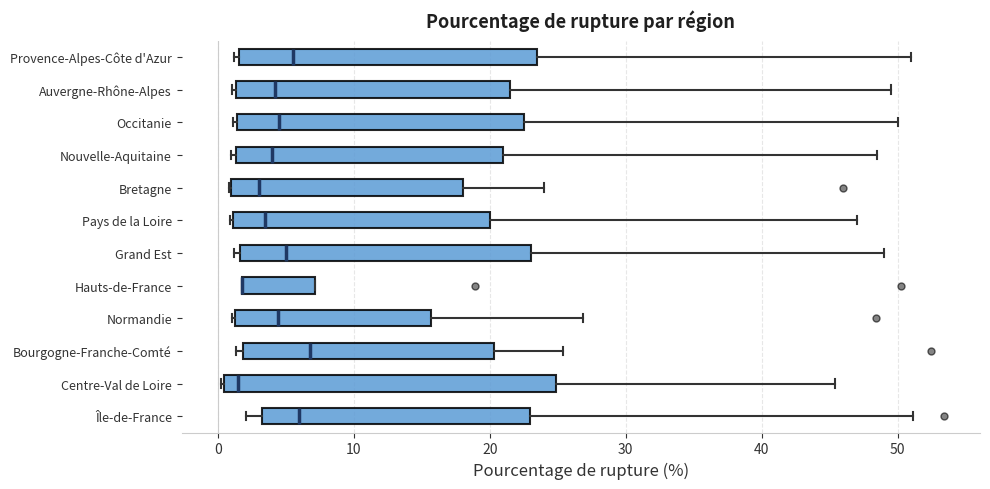

Where does the right whisker of the box for Centre-Val de Loire end on the x-axis? The values are not printed on the chart, so give them approximately, as read against the axis.

45